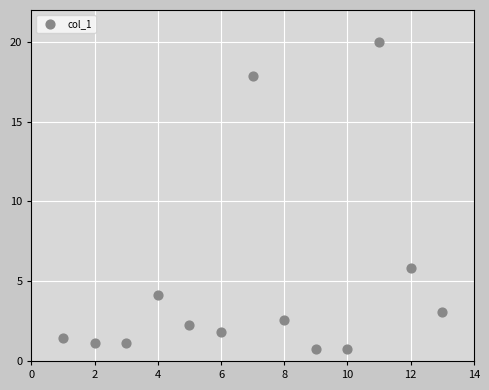

What Y value in the scatter plot is closest to 10?

5.8